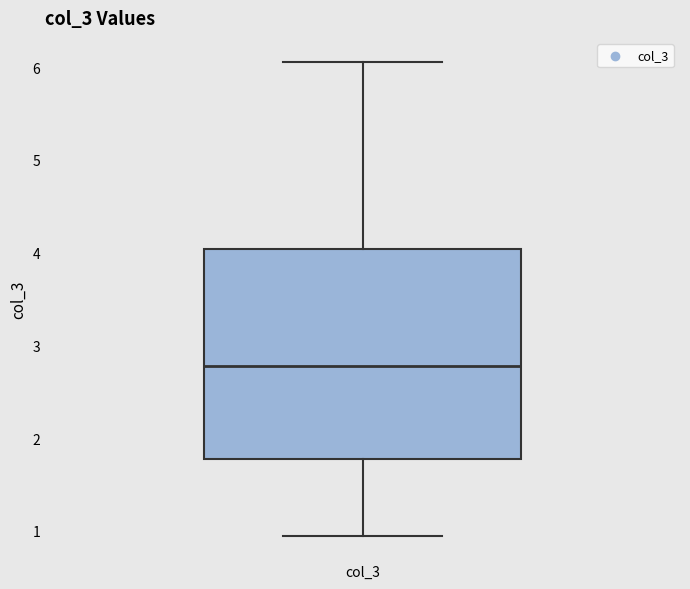

Read this box plot against the y-axis: the position of the median line, the range covered by the box, and the ends of both whiskers. The values are not printed on the chart, so give them approximately, as read against the axis.

median 2.8, box 1.8 to 4.0, whiskers 0.9 to 6.1